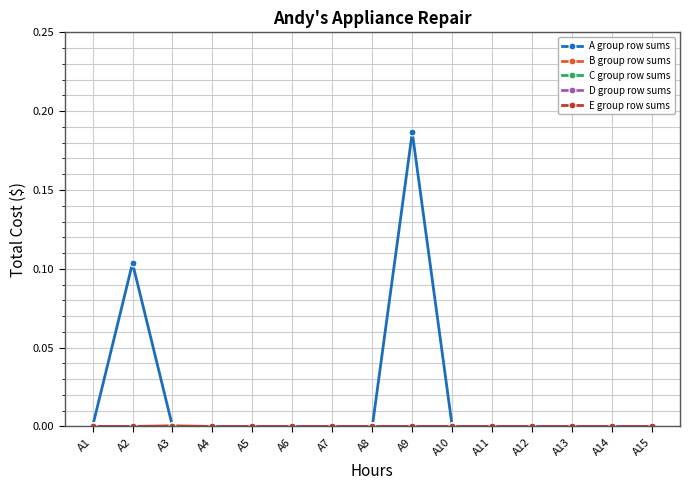

Which series changed the most between A7 and A12?

A group row sums